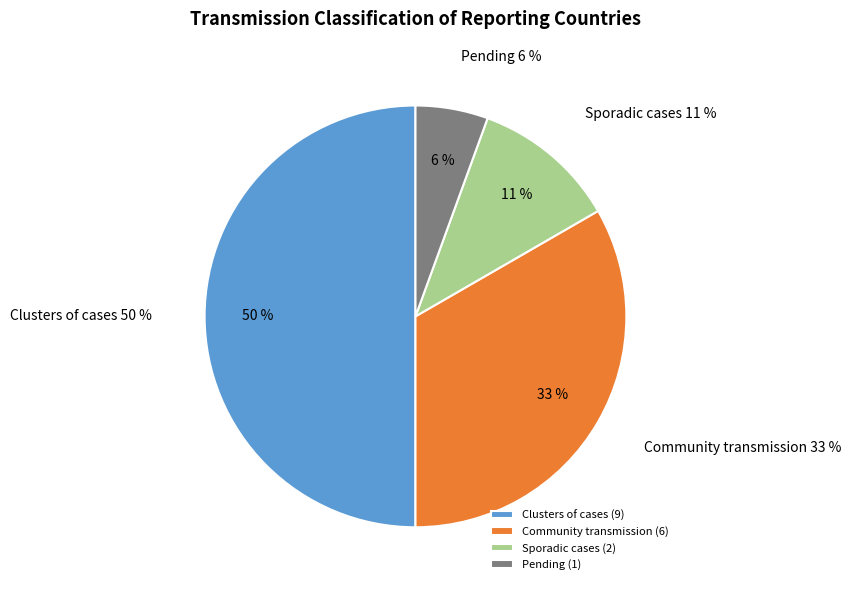

Does Community transmission represent more than half of the total?

No